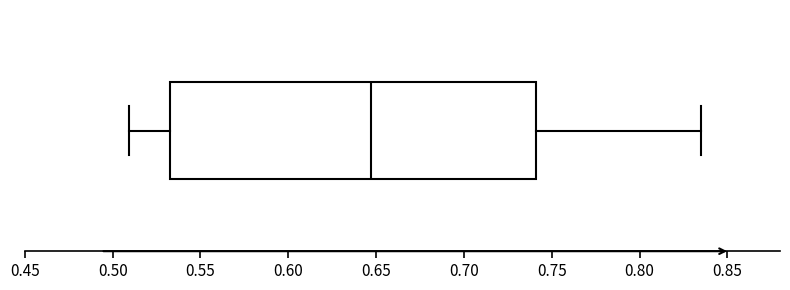

Where does the left whisker of the box end on the x-axis? The values are not printed on the chart, so give them approximately, as read against the axis.

0.510